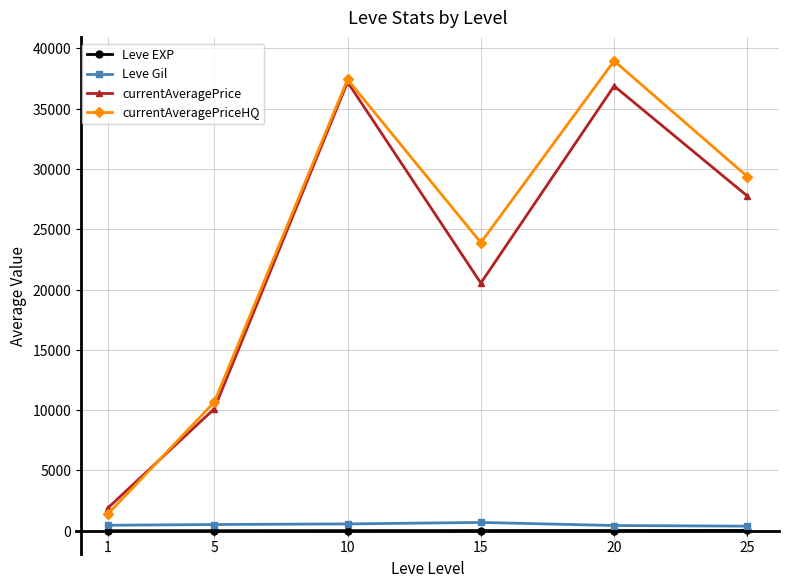

Which series changed the most between 1 and 10?

currentAveragePriceHQ